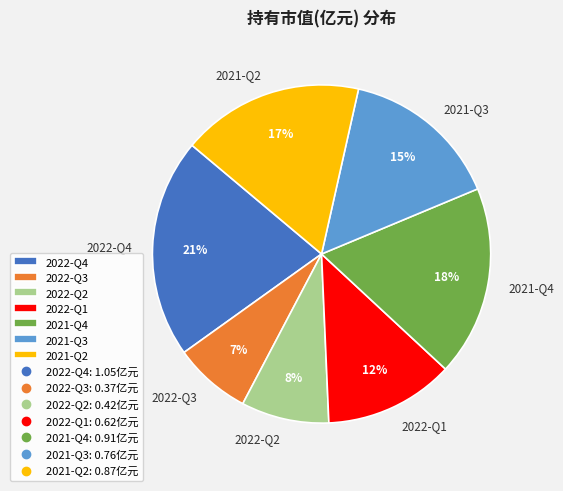

To the nearest percent, what portion does 2021-Q3 represent?

15%